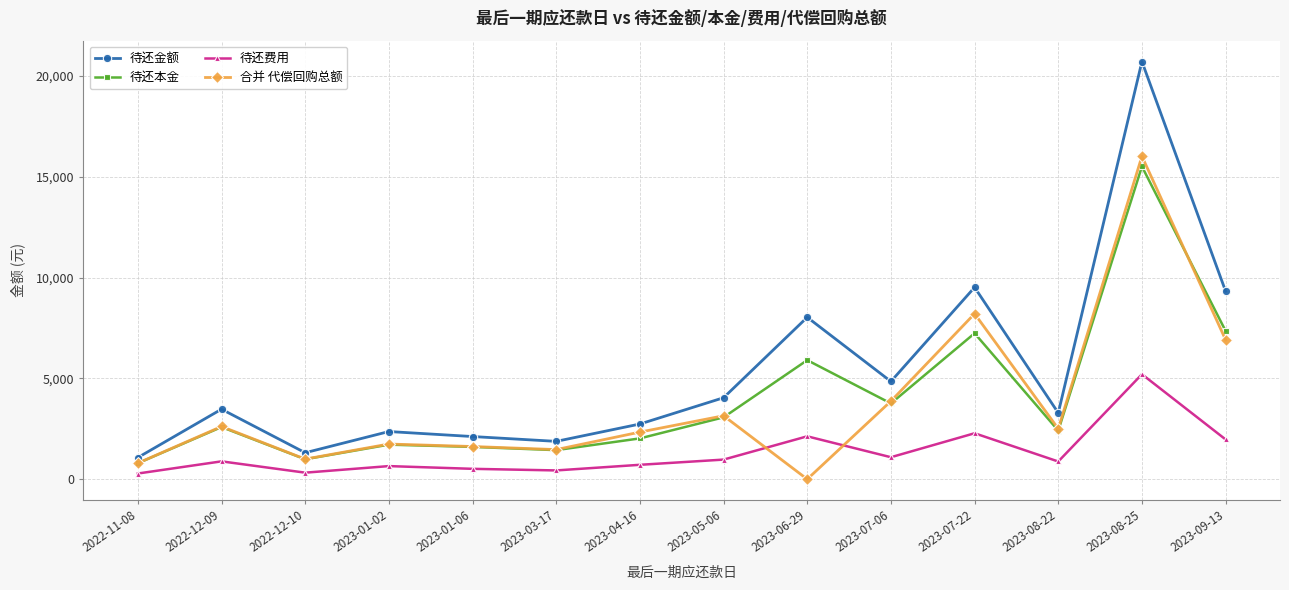

Which series has the largest range (max minus min)?

待还金额